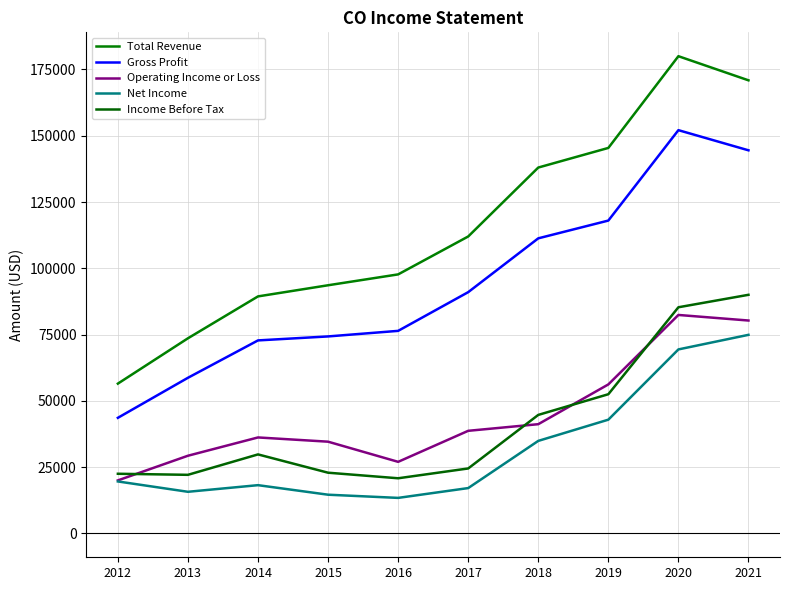

Which category has the highest value in the Income Before Tax series?

2021